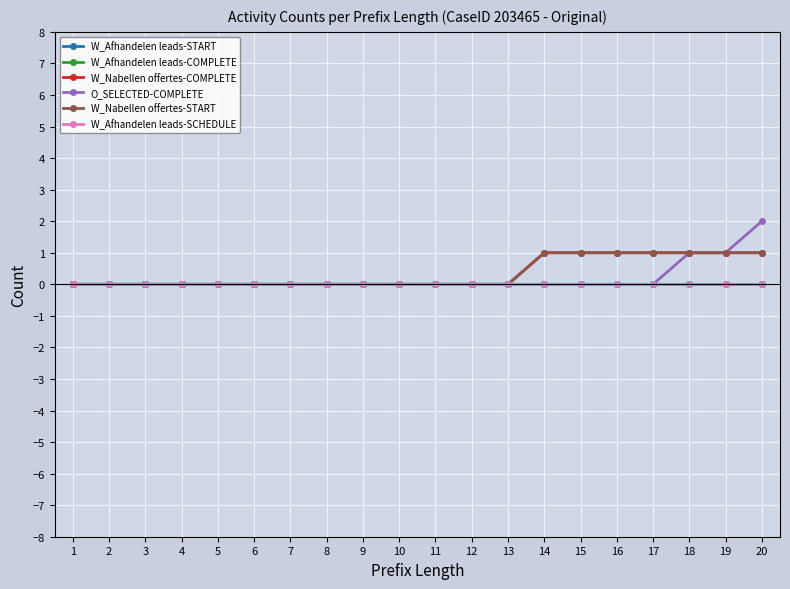

Rank the categories by W_Afhandelen leads-COMPLETE value from lowest to highest.

1, 2, 3, 4, 5, 6, 7, 8, 9, 10, 11, 12, 13, 14, 15, 16, 17, 18, 19, 20